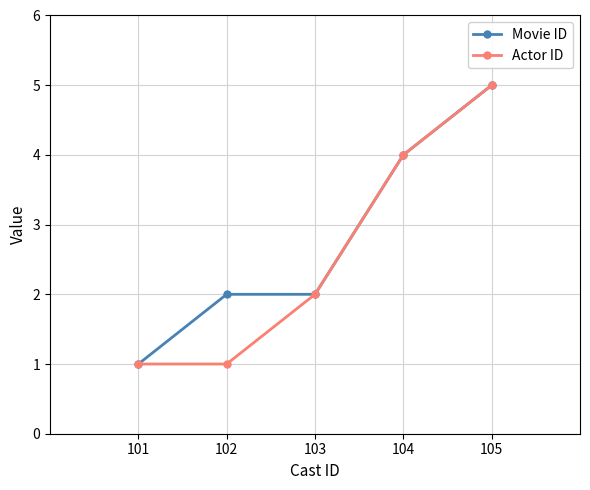

Does the chart display data point markers on the line(s)?

Yes